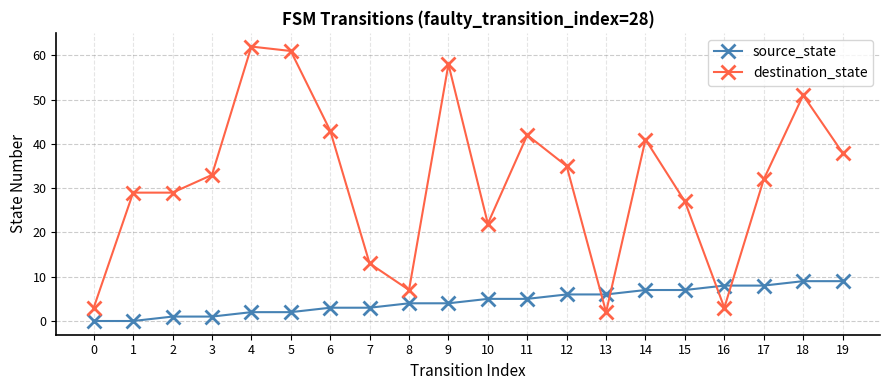

What is the sum of all source_state values?

90